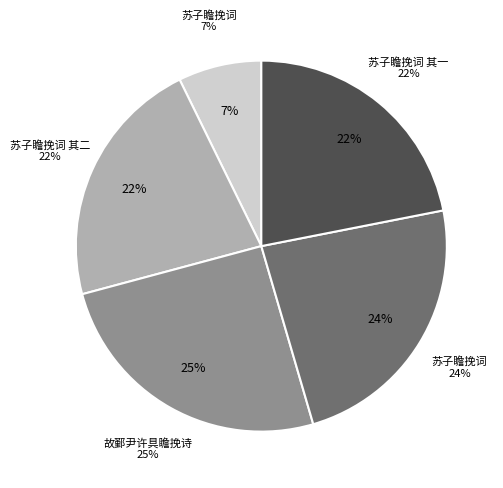

Which category has the smallest portion of the pie?

苏子瞻挽词